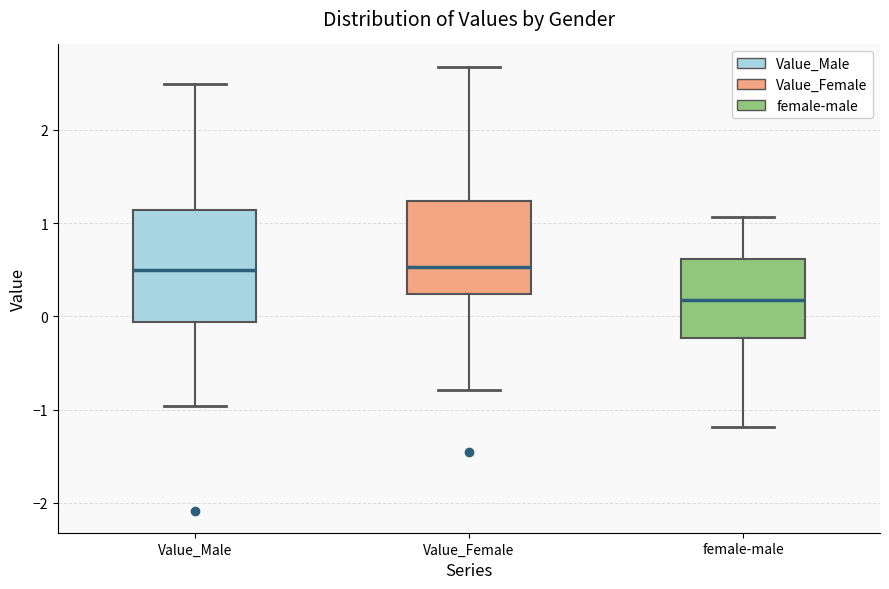

Which box is the tallest, from its lower edge to its upper edge?

Value_Male